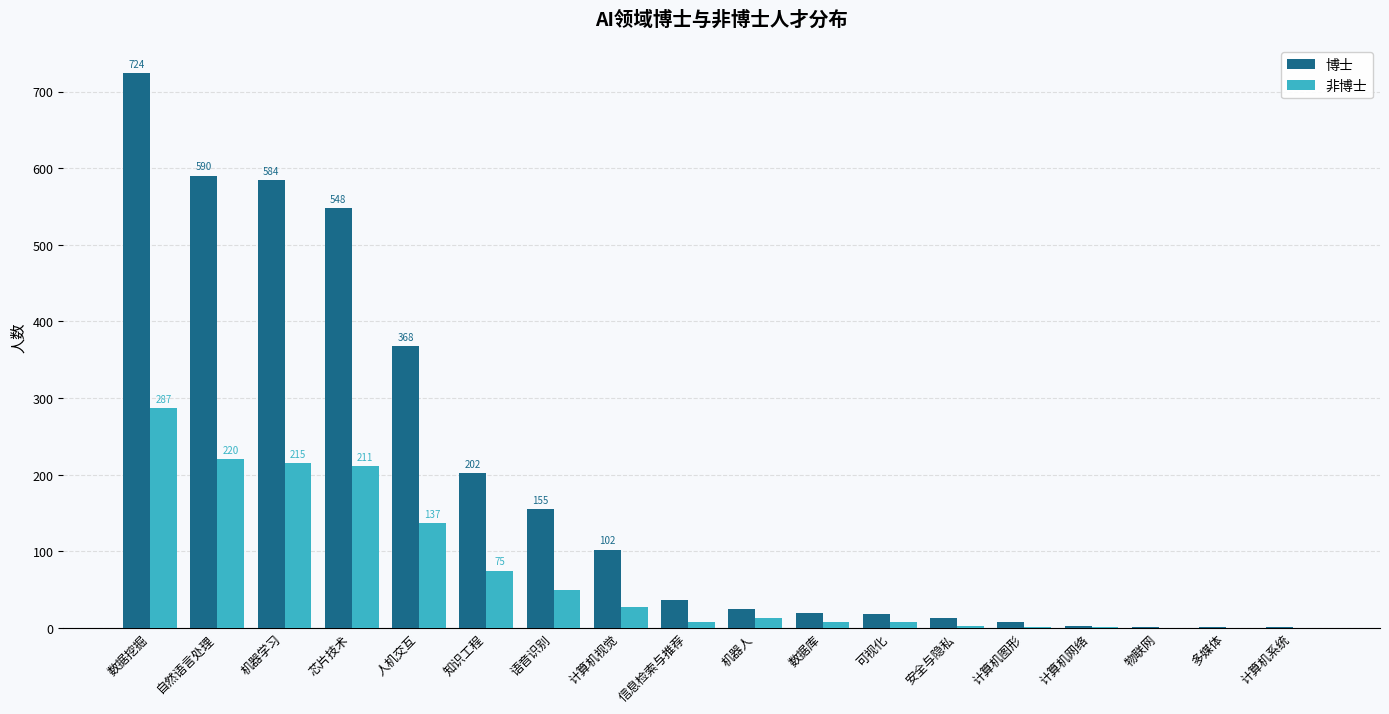

What is the greatest value displayed?

724